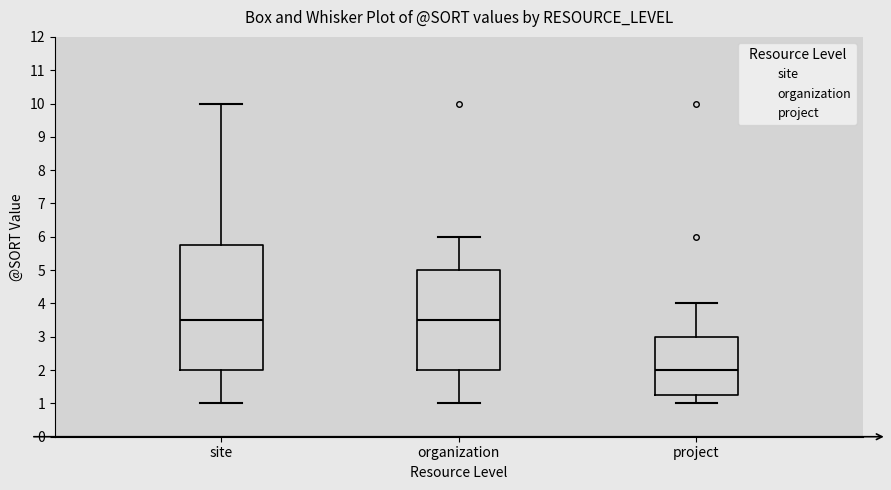

Reading left to right, read every box against the y-axis: the position of its median line, the range the box covers, and the ends of its whiskers. The values are not printed on the chart, so give them approximately, as read against the axis.

site: median 3.5, box 2.0 to 5.8, whiskers 1.0 to 10.0
organization: median 3.5, box 2.0 to 5.0, whiskers 1.0 to 6.0
project: median 2.0, box 1.3 to 3.0, whiskers 1.0 to 4.0